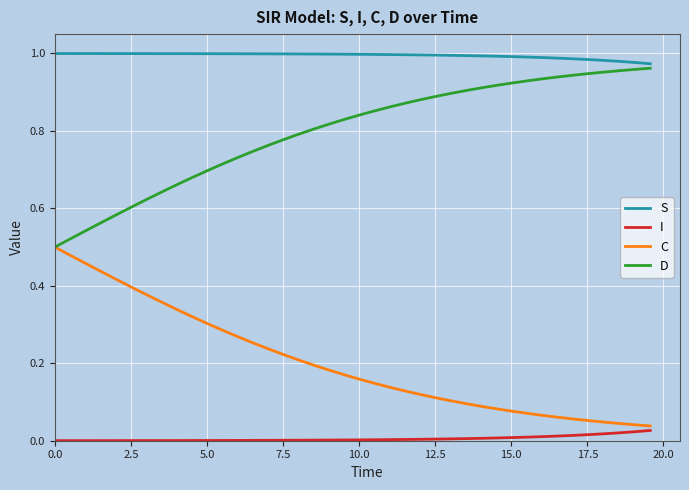

List the series in order of their overall mean, highest first.

S, D, C, I